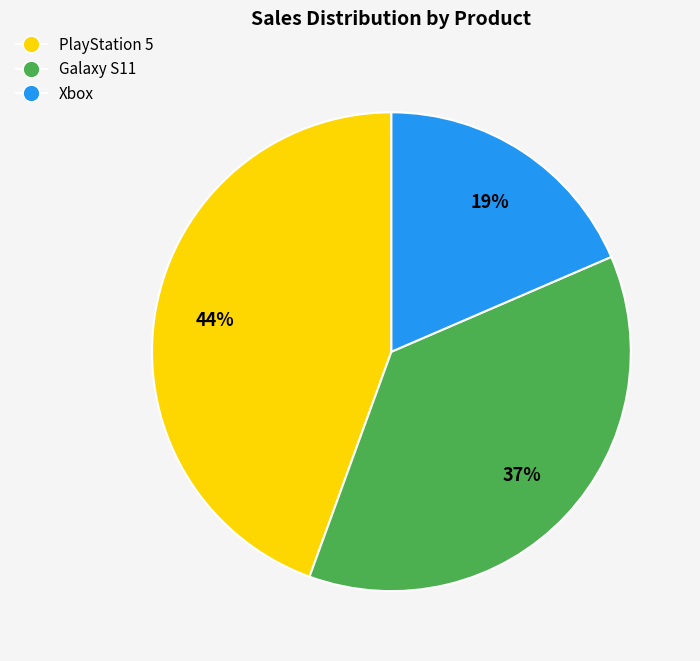

What percentage is the PlayStation 5 slice, to the nearest percent?

44%